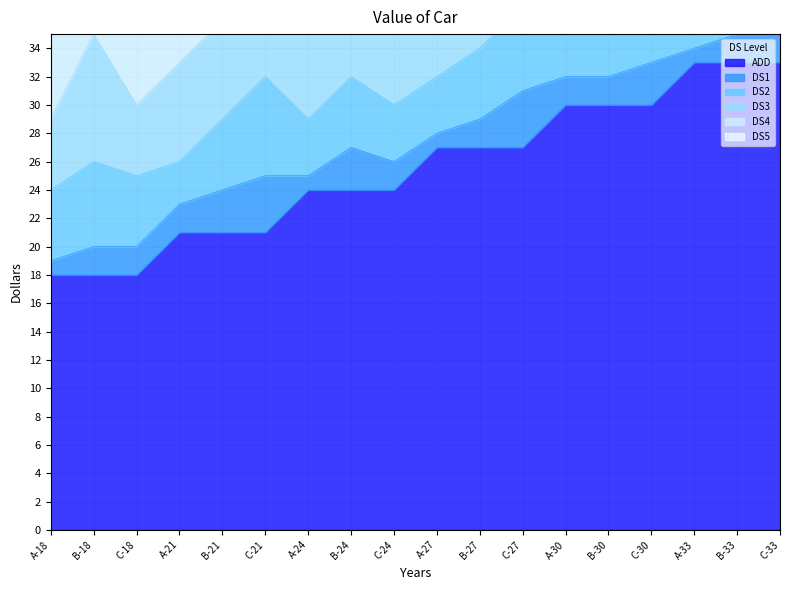

What are all the series names shown in the legend?

ADD, DS1, DS2, DS3, DS4, DS5